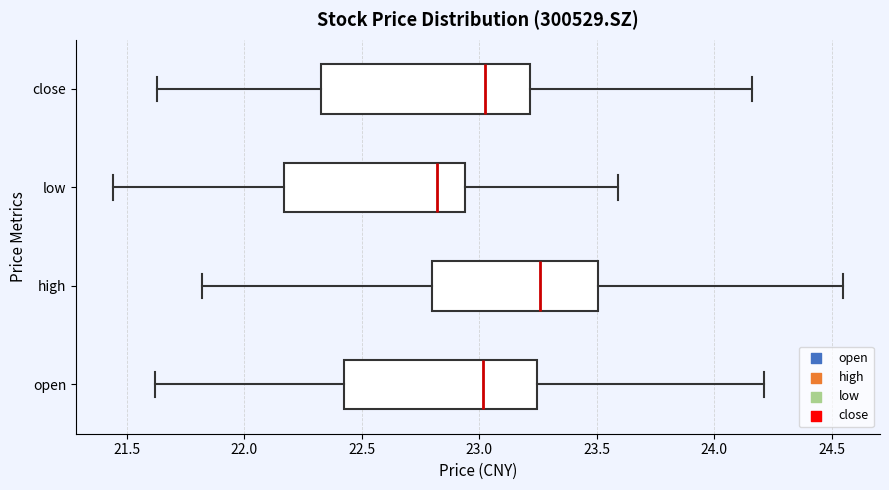

Where does the left whisker of the box for high end on the x-axis? The values are not printed on the chart, so give them approximately, as read against the axis.

21.80